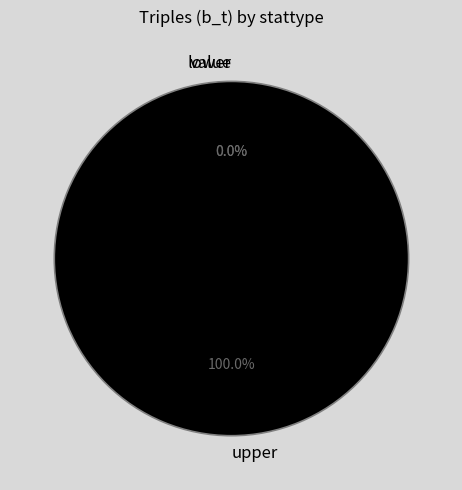

To the nearest percent, what percentage of the pie is upper?

100%